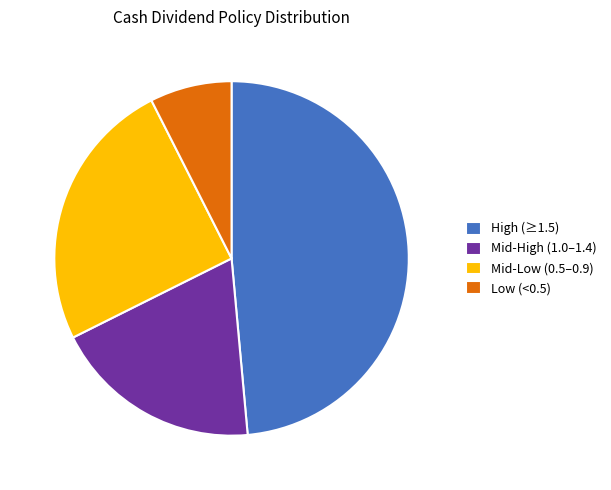

Is the sum of Mid-High (1.0–1.4) and High (≥1.5) greater than half?

Yes